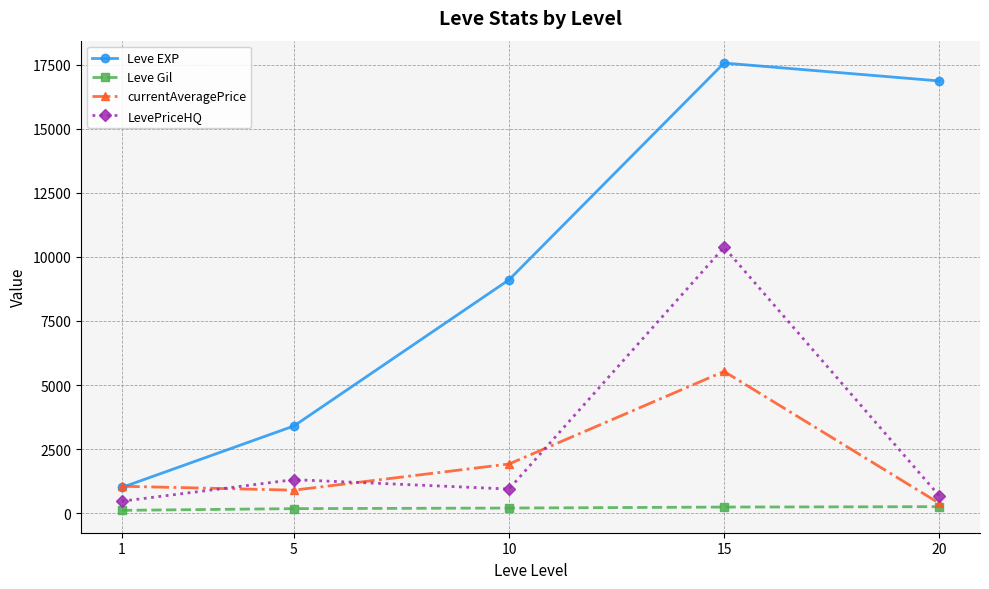

Which series has the widest spread of values?

Leve EXP